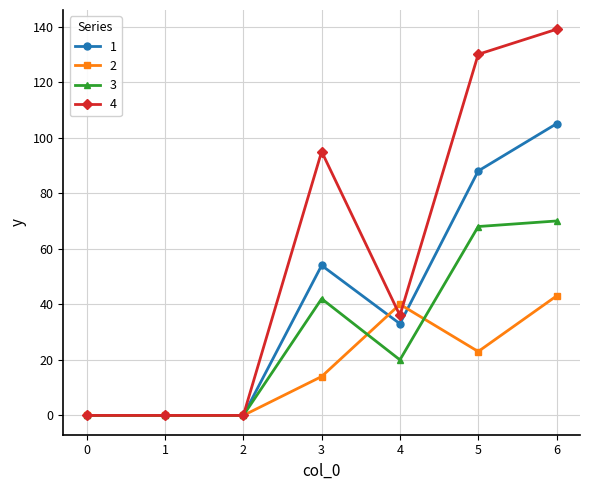

How many lines are shown in the chart?

4